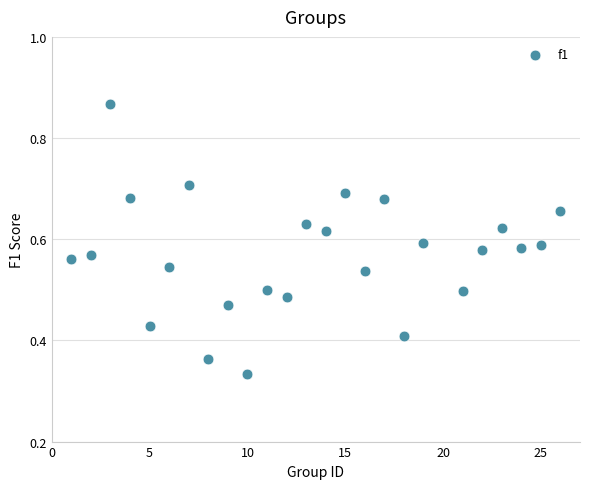

What is the range of X values (max minus min)?

25.0